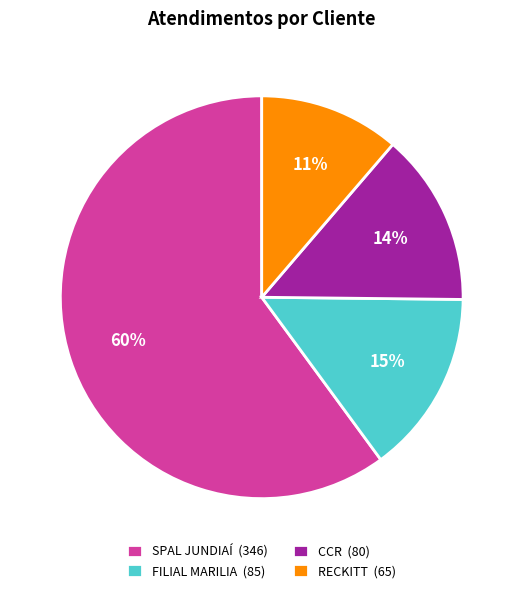

Is the sum of SPAL JUNDIAÍ (346) and RECKITT (65) greater than half?

Yes